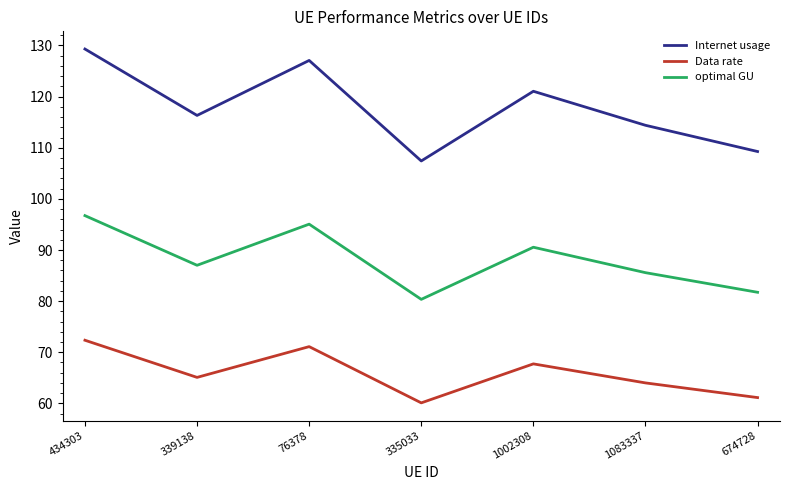

Is it true that Internet usage equals 109.3 at 674728?

True